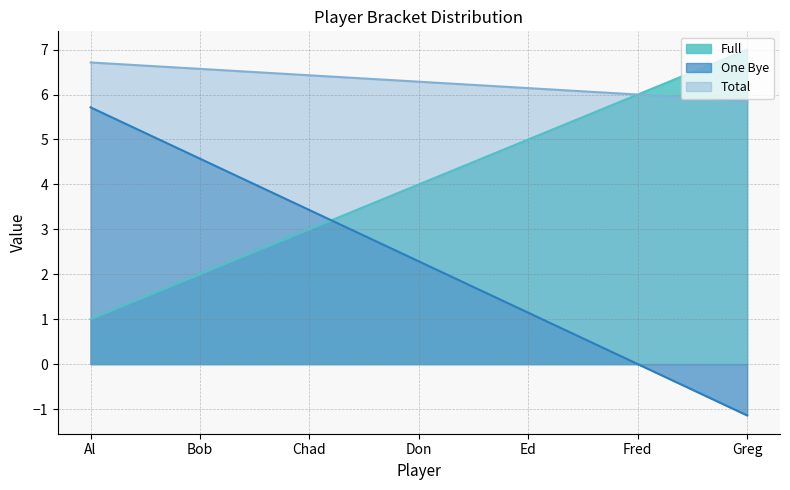

Is it true that One Bye equals 4.7 at Chad?

False